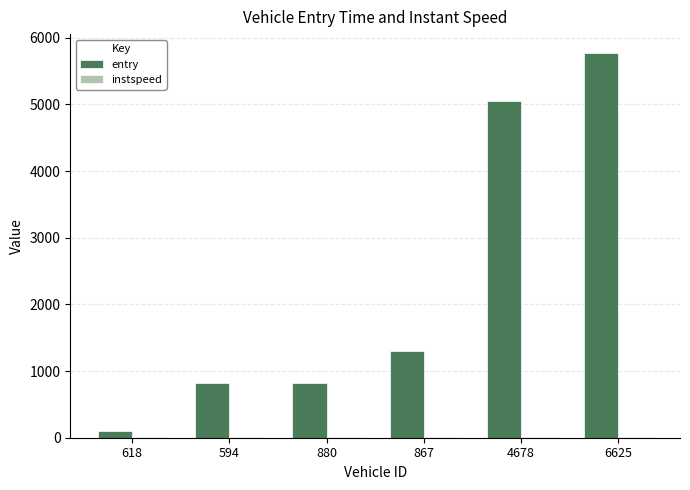

The entry series shows 5767.7 at 6625. True or false?

True